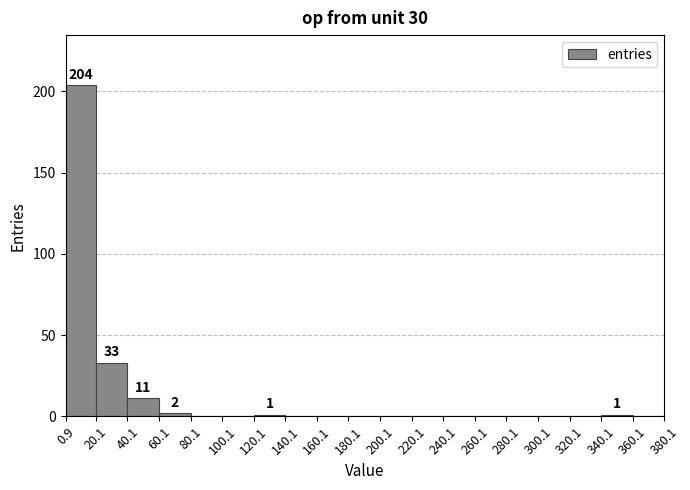

Over which range of the x-axis is the bar tallest?

0.9 to 20.1